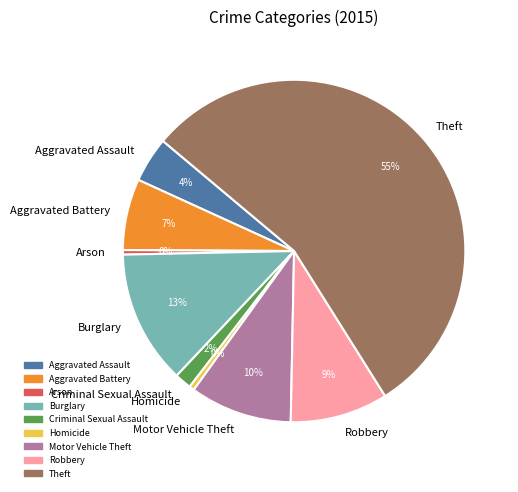

Which category accounts for the majority?

Theft